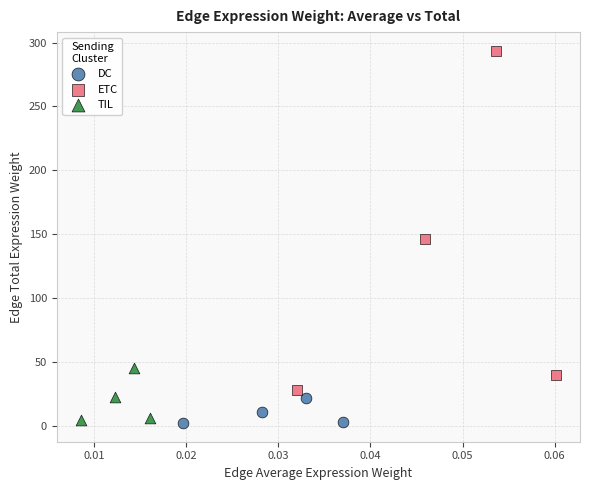

Which series has the largest Y range (max minus min)?

ETC